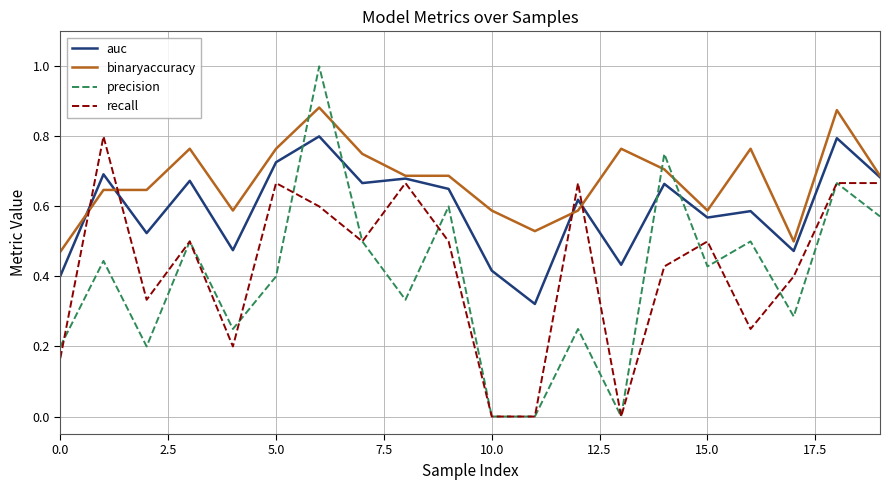

Count the auc values in the range 0 to 1.

20